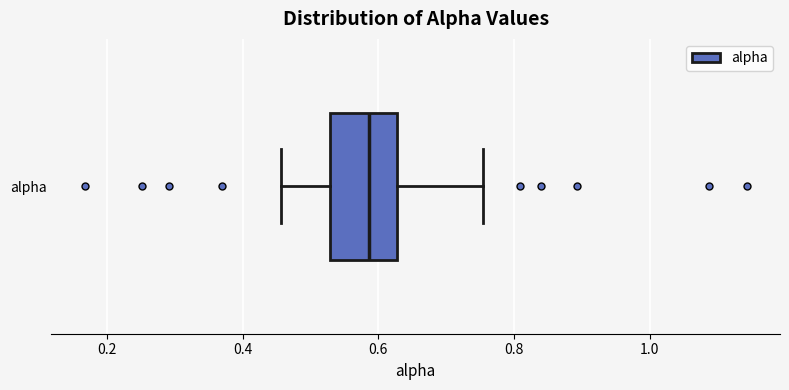

Read this box plot against the x-axis: the position of the median line, the range covered by the box, and the ends of both whiskers. The values are not printed on the chart, so give them approximately, as read against the axis.

median 0.58, box 0.52 to 0.62, whiskers 0.46 to 0.76